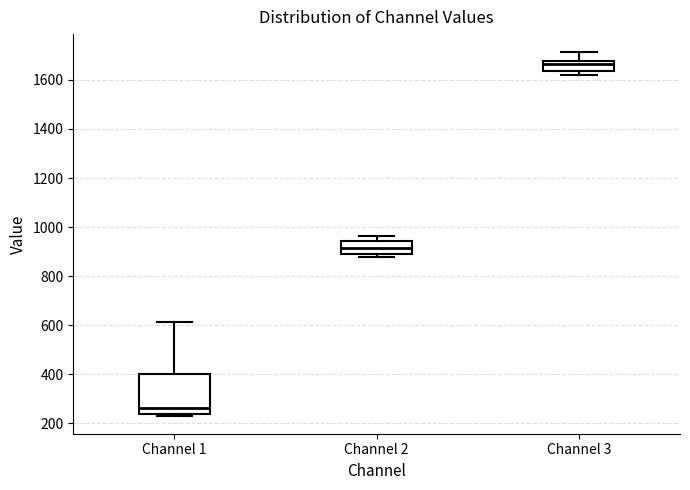

Comparing the boxes themselves (not the whiskers), which one is the tallest?

Channel 1